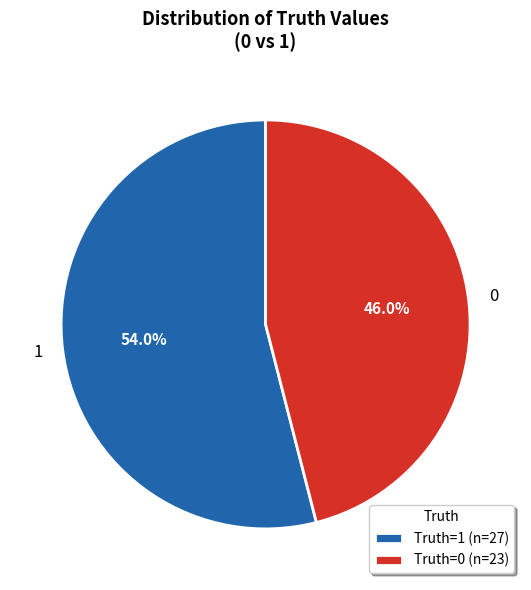

What is the ratio of the value at 0 to the value at 1?

0.9